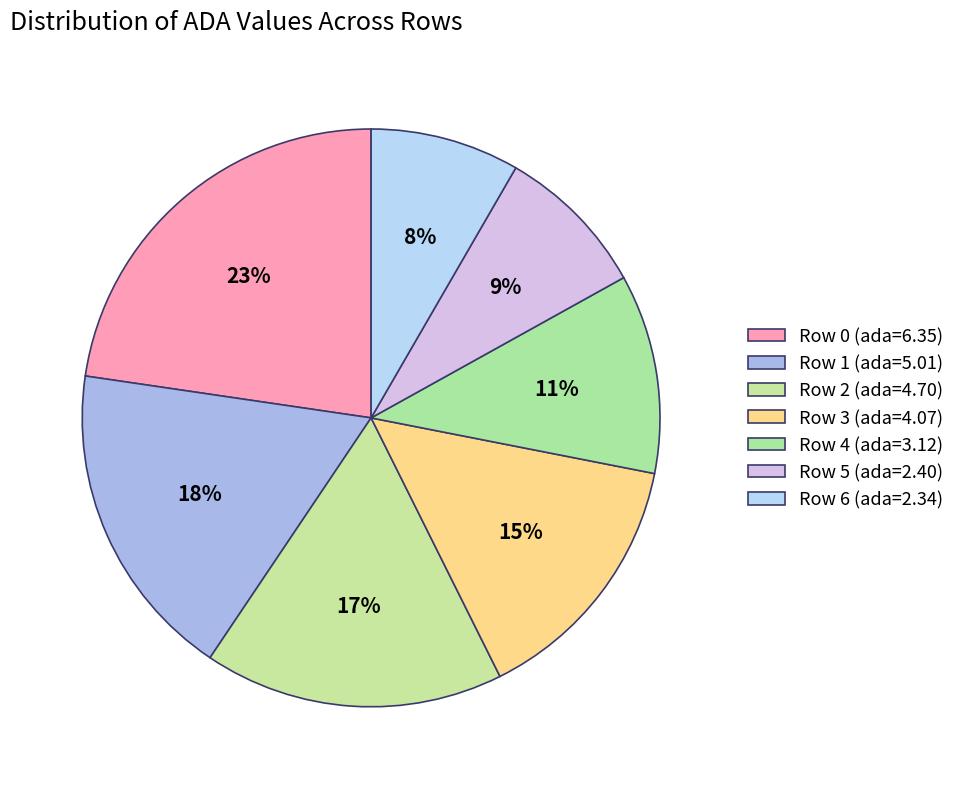

What is the total percentage of Row 6 and Row 5?

16.9%